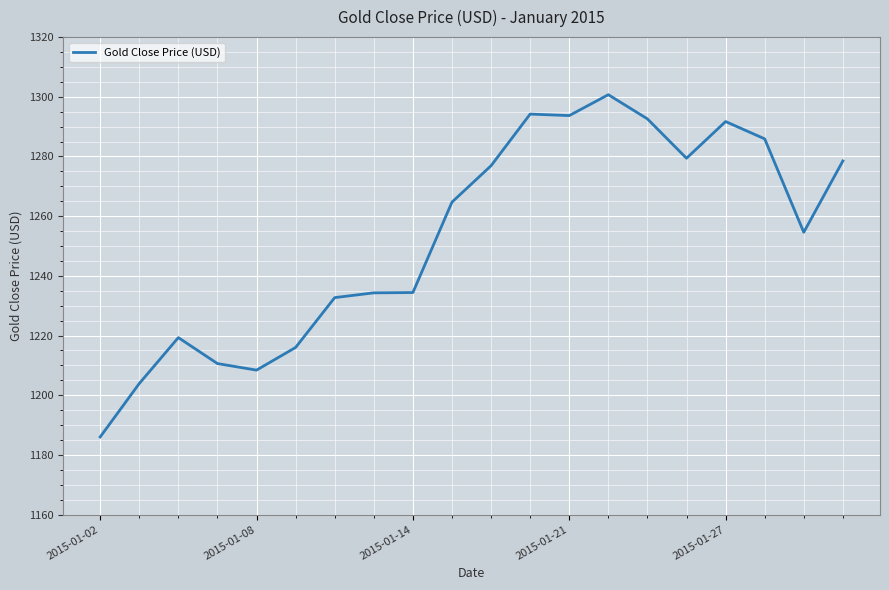

What is the difference between the maximum and minimum values?

114.7